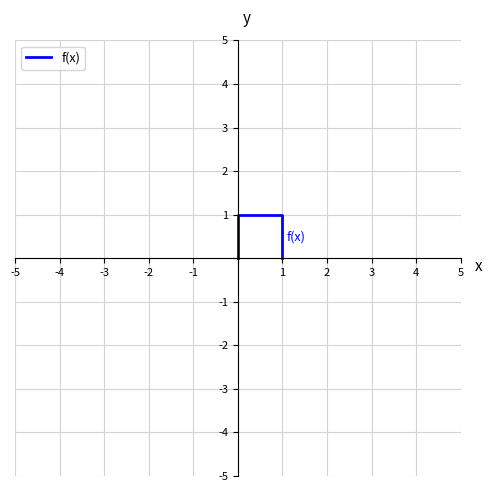

What is the sum of the values at -5 and 3?

1.0